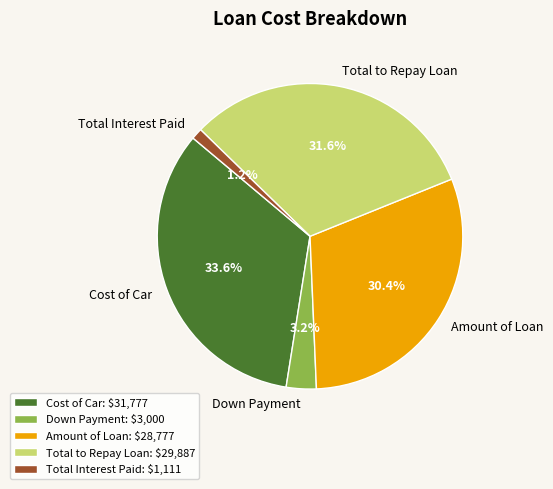

To the nearest percent, what is the difference between the Total Interest Paid and Down Payment slice percentages?

2%